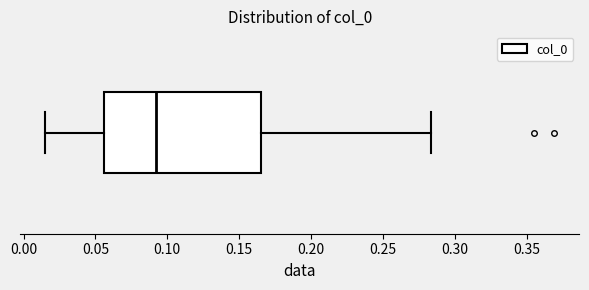

Where is the left edge of the box on the x-axis? The values are not printed on the chart, so give them approximately, as read against the axis.

0.055